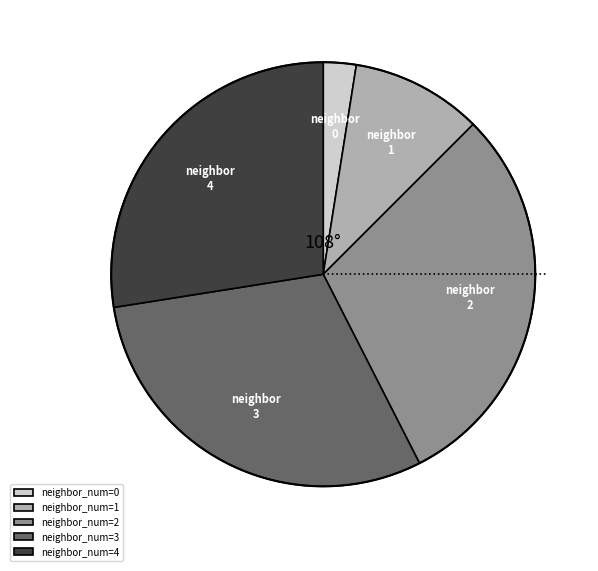

Is there a majority slice in this chart?

No